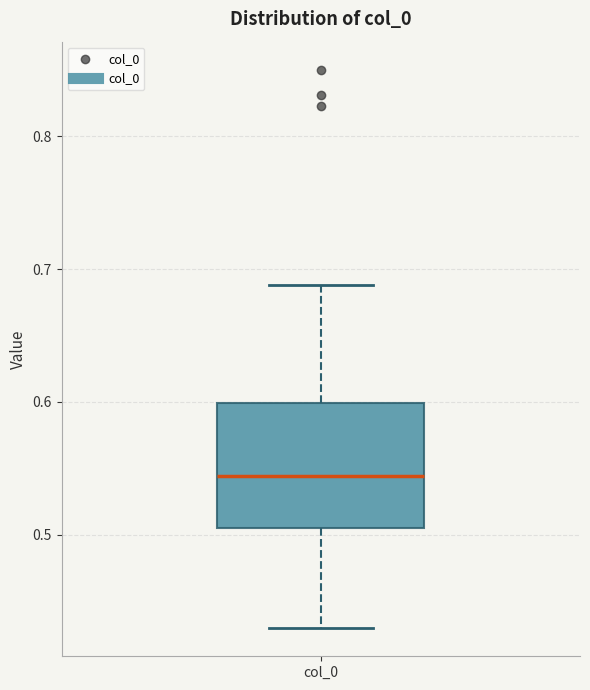

Read this box plot against the y-axis: the position of the median line, the range covered by the box, and the ends of both whiskers. The values are not printed on the chart, so give them approximately, as read against the axis.

median 0.54, box 0.50 to 0.60, whiskers 0.43 to 0.69